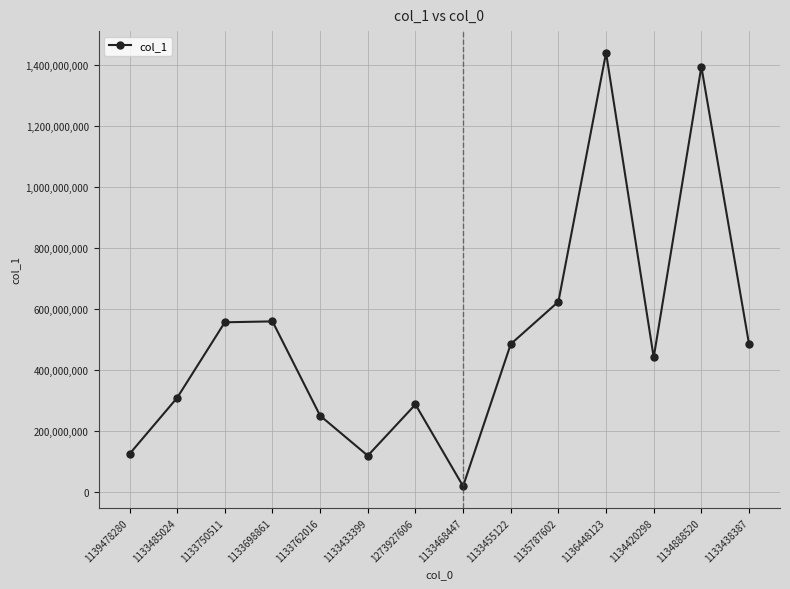

What is the difference between the maximum and second lowest values?

1321354311